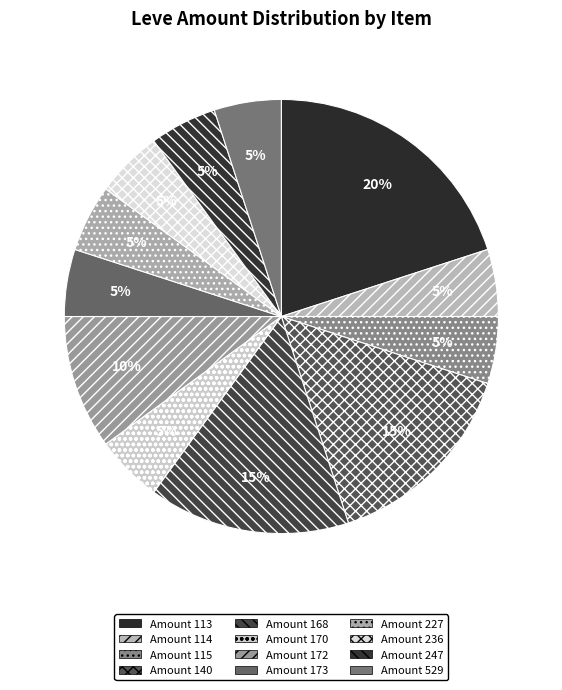

Is there any slice that represents more than half of the pie?

No